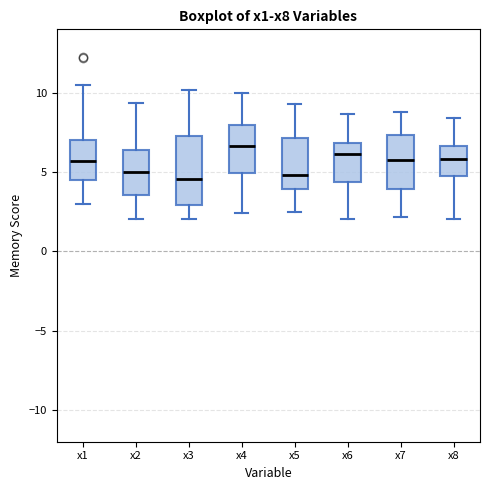

Where does the median line of the box for x3 sit on the y-axis? The values are not printed on the chart, so give them approximately, as read against the axis.

4.5